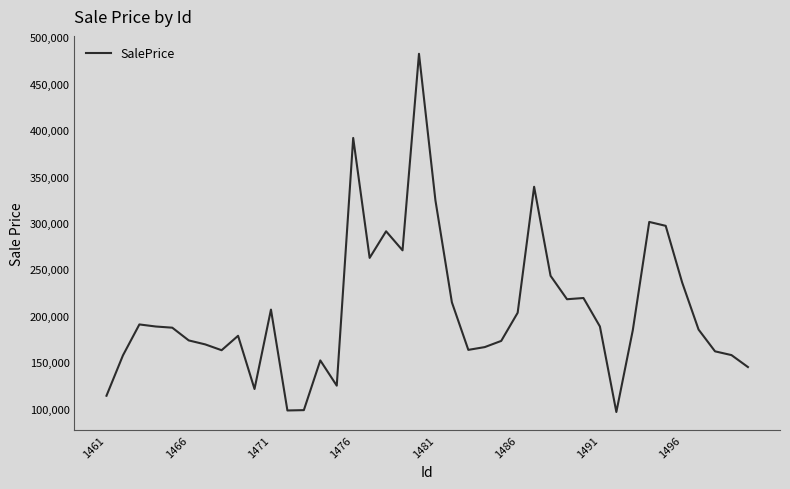

What is the maximum value shown in the chart?

482319.0